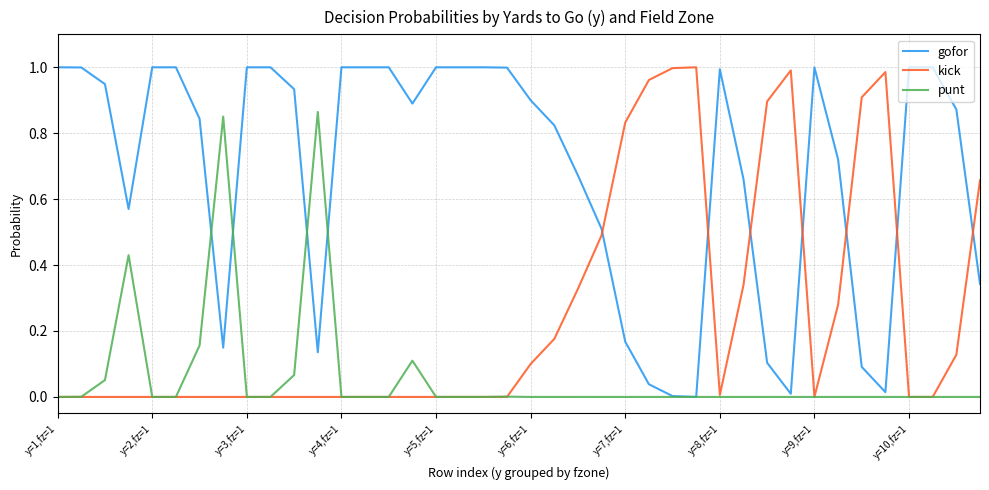

Which series has the largest total across all categories?

gofor